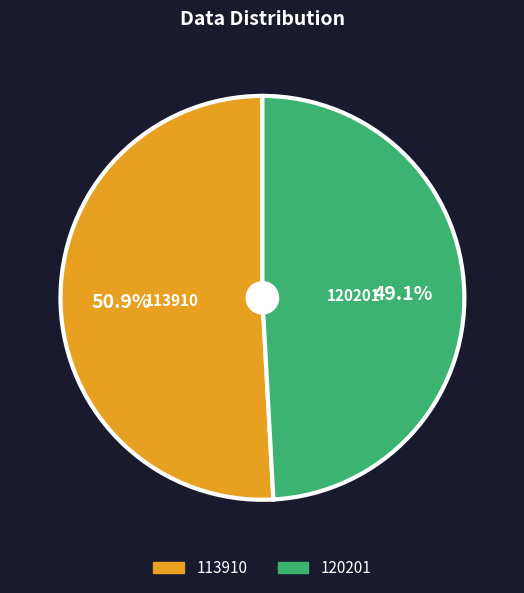

To the nearest percent, what portion does 113910 represent?

51%